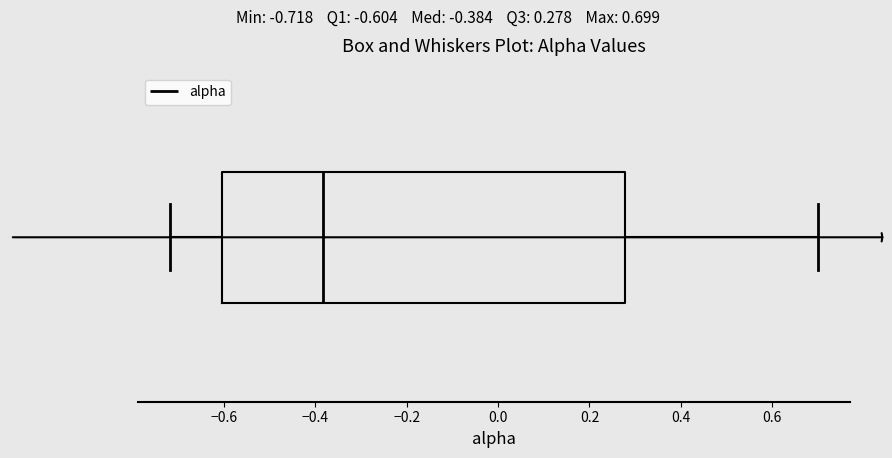

Read this box plot against the x-axis: the position of the median line, the range covered by the box, and the ends of both whiskers. The values are not printed on the chart, so give them approximately, as read against the axis.

median -0.38, box -0.60 to 0.28, whiskers -0.72 to 0.70